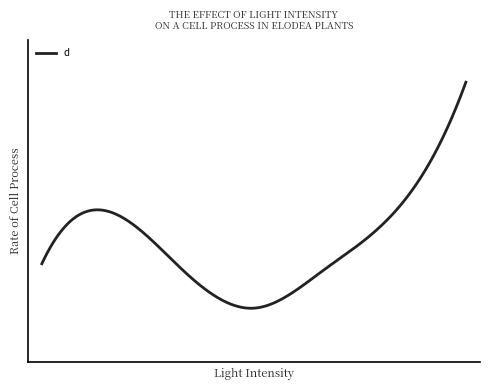

Does the chart display data point markers on the line(s)?

No